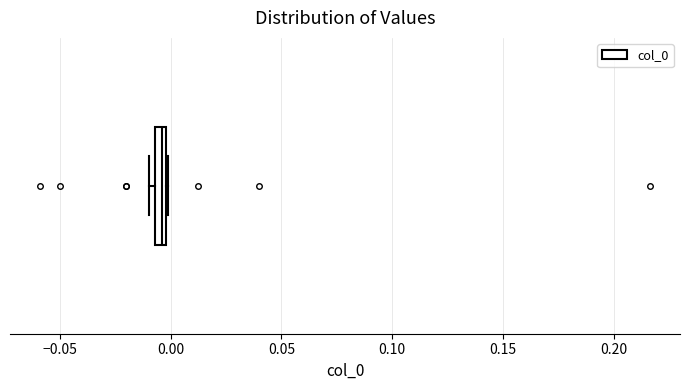

Where is the right edge of the box on the x-axis? The values are not printed on the chart, so give them approximately, as read against the axis.

0.000